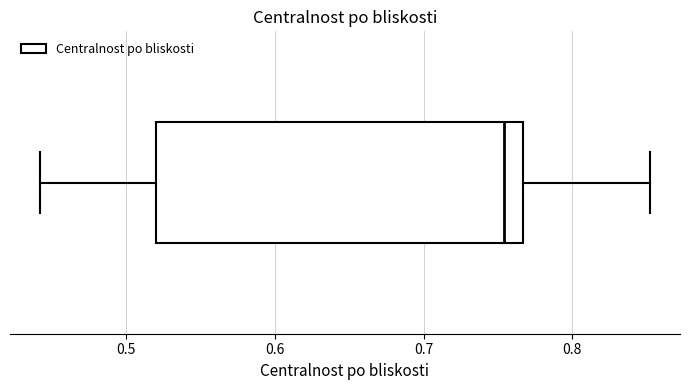

Transcribe this box plot: give where the median line is, the range the box spans, and where the two whiskers end, as read against the x-axis. The values are not printed on the chart, so give them approximately, as read against the axis.

median 0.75, box 0.52 to 0.77, whiskers 0.44 to 0.85